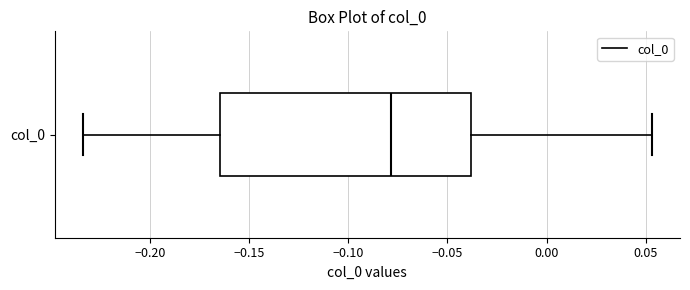

Read this box plot against the x-axis: the position of the median line, the range covered by the box, and the ends of both whiskers. The values are not printed on the chart, so give them approximately, as read against the axis.

median -0.080, box -0.165 to -0.040, whiskers -0.235 to 0.055